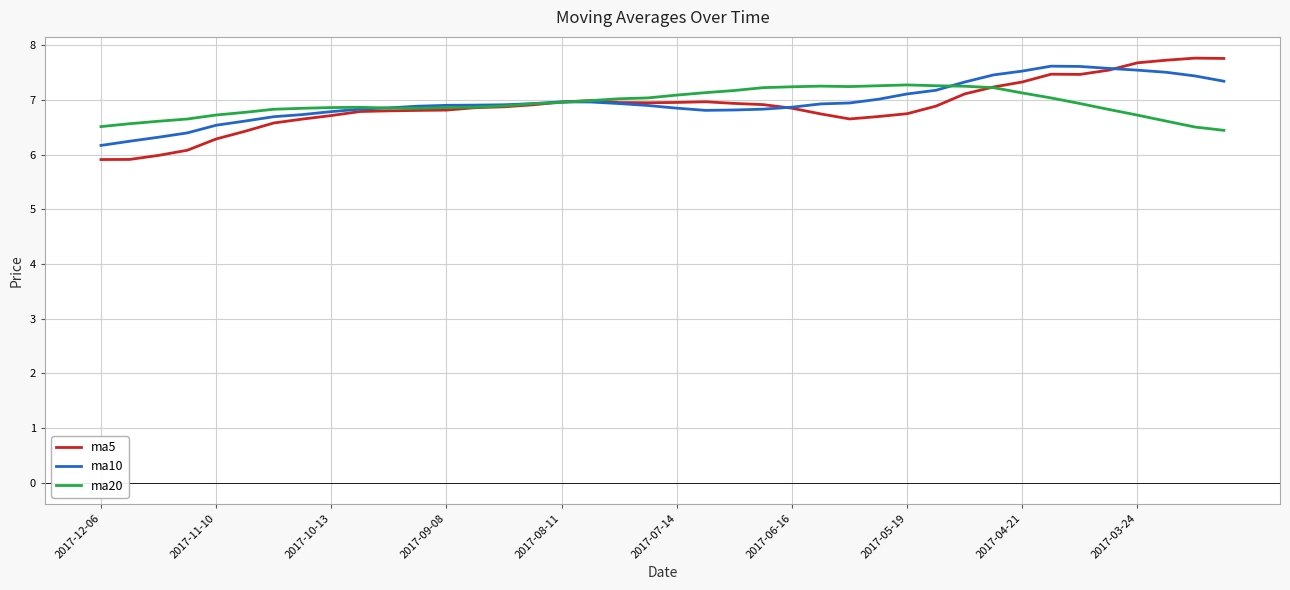

Which series has the largest range (max minus min)?

ma5